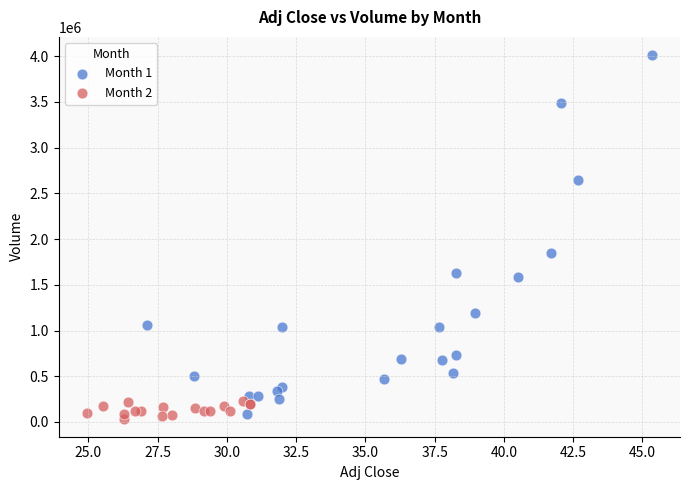

Which series has the widest spread of Y values?

Month 1